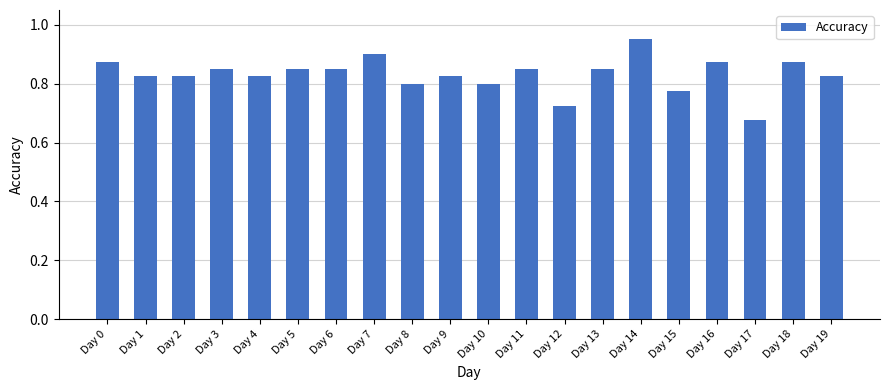

Which category has the highest value across all series?

Day 14